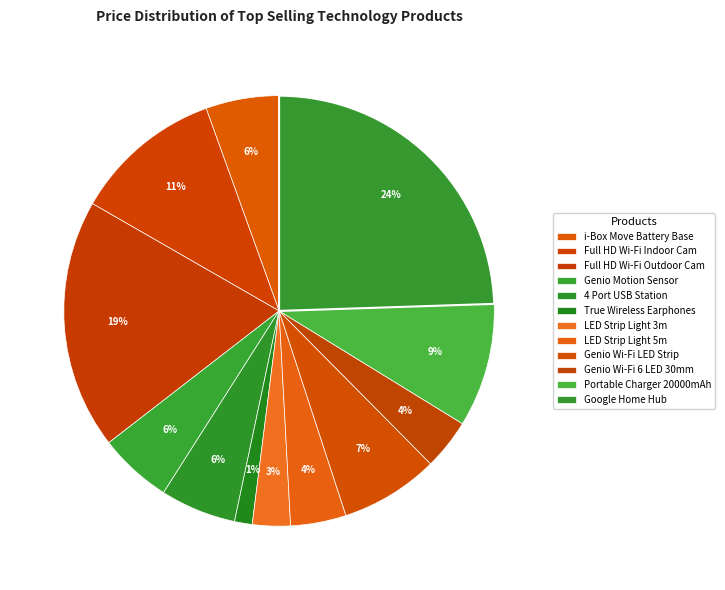

How many segments does this pie chart have?

12